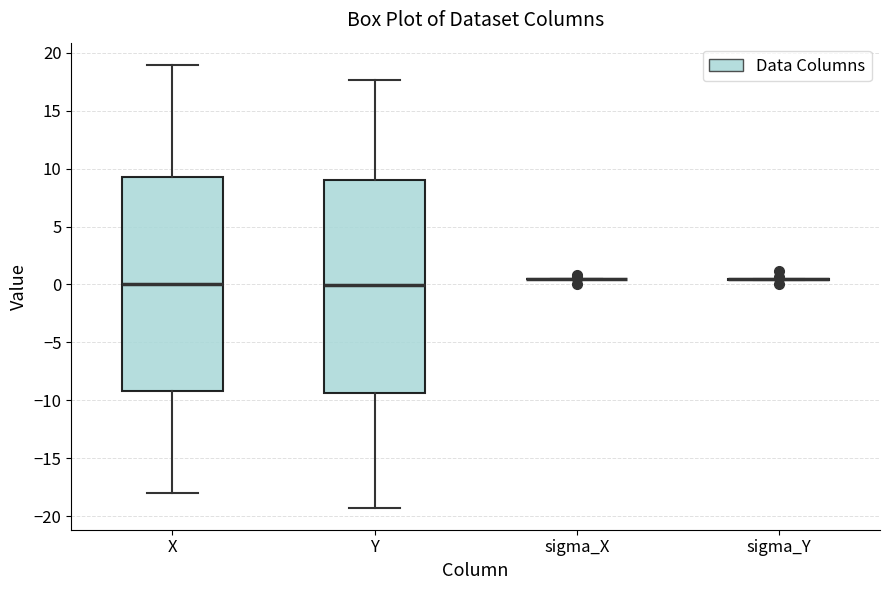

Reading left to right, transcribe this box plot: for each box, give where its median line is, the range the box spans, and where its two whiskers end, as read against the y-axis. The values are not printed on the chart, so give them approximately, as read against the axis.

X: median 0.0, box -9.0 to 9.5, whiskers -18.0 to 19.0
Y: median 0.0, box -9.5 to 9.0, whiskers -19.5 to 17.5
sigma_X: box collapsed to a line at 0.5, whiskers 0.5 to 0.5
sigma_Y: box collapsed to a line at 0.5, whiskers 0.5 to 0.5